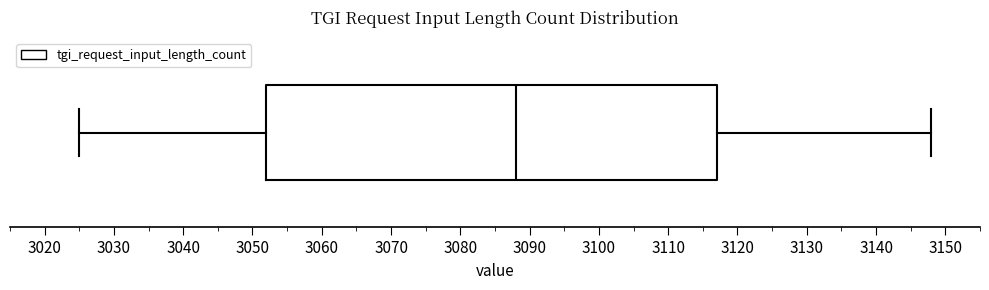

Transcribe this box plot: give where the median line is, the range the box spans, and where the two whiskers end, as read against the x-axis. The values are not printed on the chart, so give them approximately, as read against the axis.

median 3088, box 3052 to 3117, whiskers 3025 to 3148